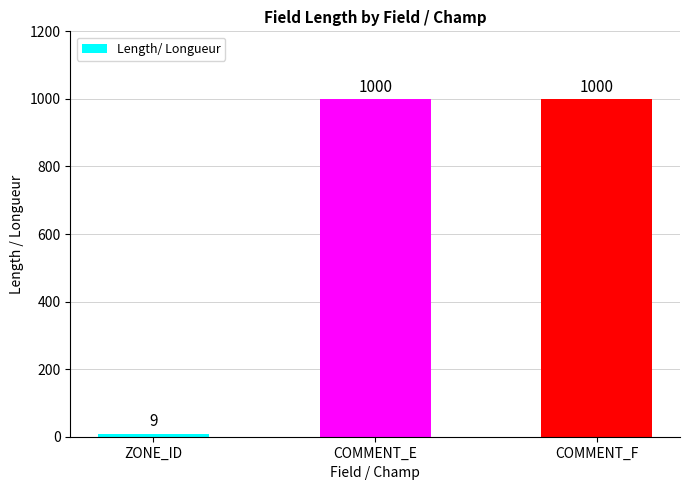

What is the sum of the values at ZONE_ID and COMMENT_F?

1009